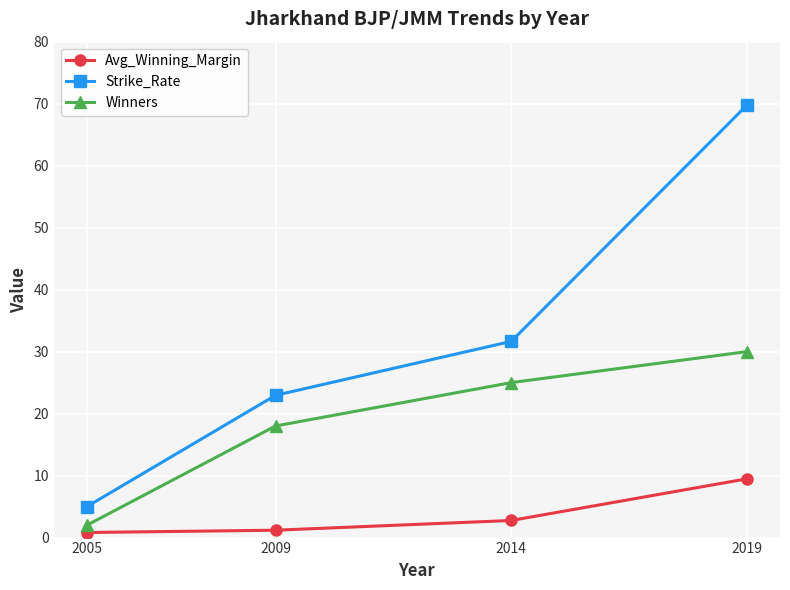

At which label does Avg_Winning_Margin reach its peak?

2019